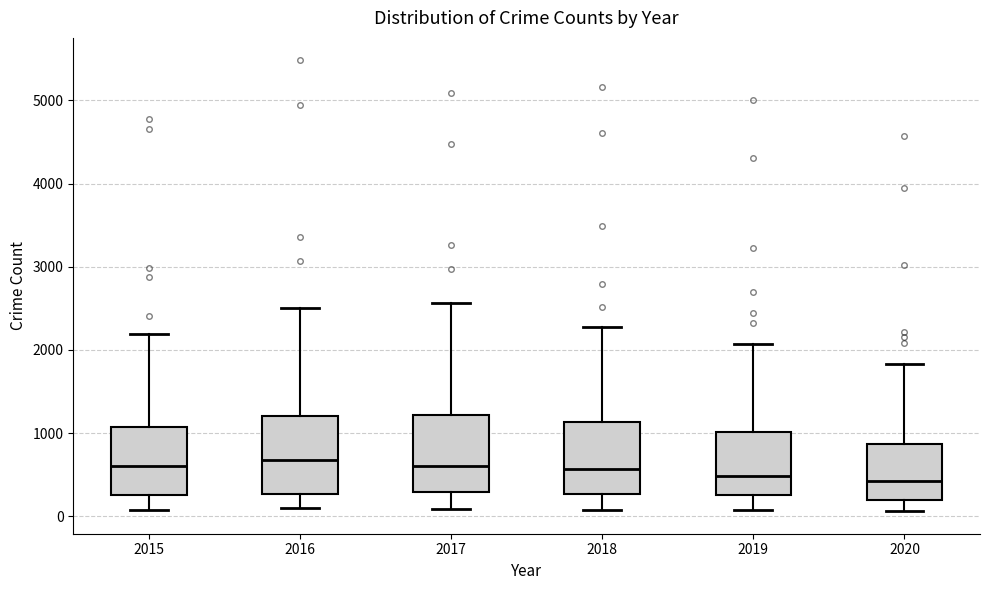

Reading left to right, transcribe this box plot: for each box, give where its median line is, the range the box spans, and where its two whiskers end, as read against the y-axis. The values are not printed on the chart, so give them approximately, as read against the axis.

2015: median 600, box 300 to 1100, whiskers 100 to 2200
2016: median 700, box 300 to 1200, whiskers 100 to 2500
2017: median 600, box 300 to 1200, whiskers 100 to 2600
2018: median 600, box 300 to 1100, whiskers 100 to 2300
2019: median 500, box 300 to 1000, whiskers 100 to 2100
2020: median 400, box 200 to 900, whiskers 100 to 1800